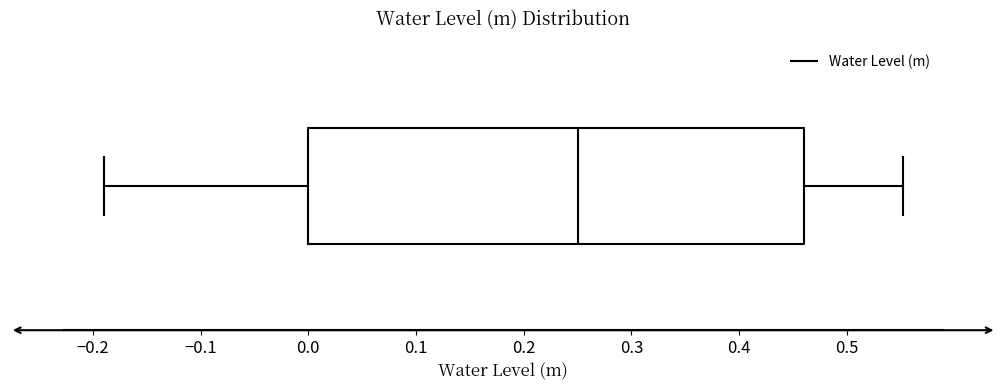

Transcribe this box plot: give where the median line is, the range the box spans, and where the two whiskers end, as read against the x-axis. The values are not printed on the chart, so give them approximately, as read against the axis.

median 0.25, box 0.00 to 0.46, whiskers -0.19 to 0.55